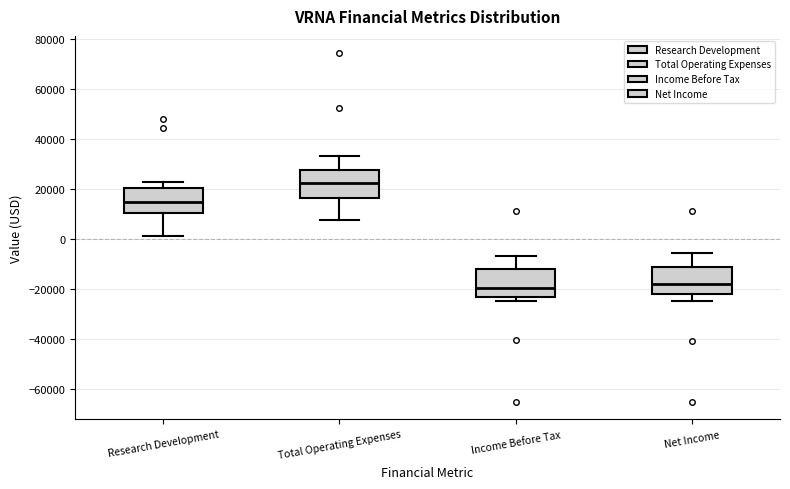

Where does the upper whisker of the box for Net Income end on the y-axis? The values are not printed on the chart, so give them approximately, as read against the axis.

-6000